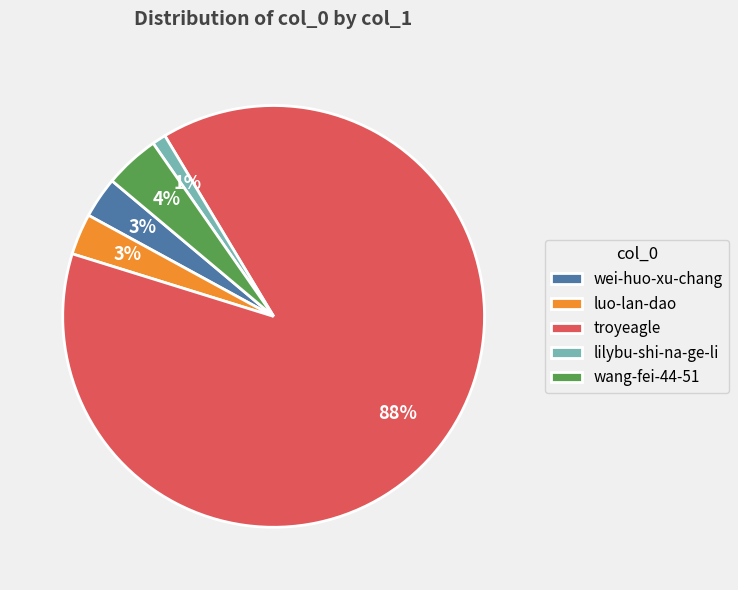

Do troyeagle and wei-huo-xu-chang together represent more than half of the pie?

Yes